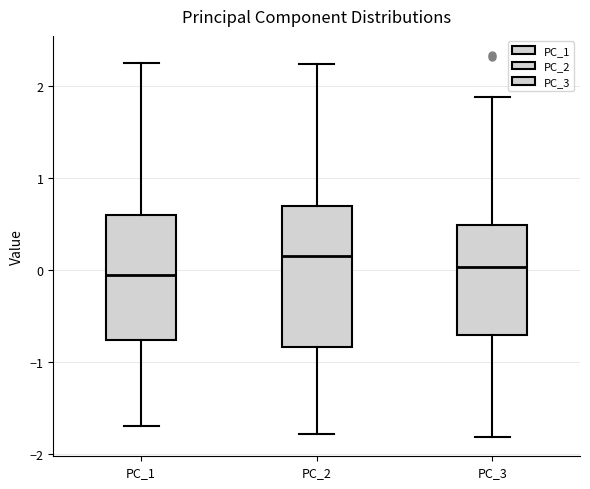

Where does the upper whisker of the box for PC_1 end on the y-axis? The values are not printed on the chart, so give them approximately, as read against the axis.

2.3